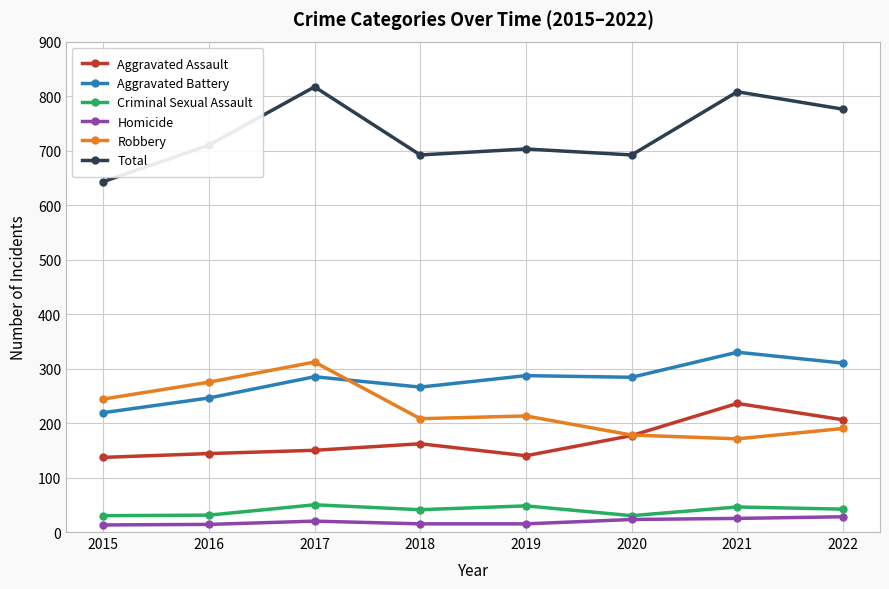

At which label does Aggravated Battery reach its peak?

2021